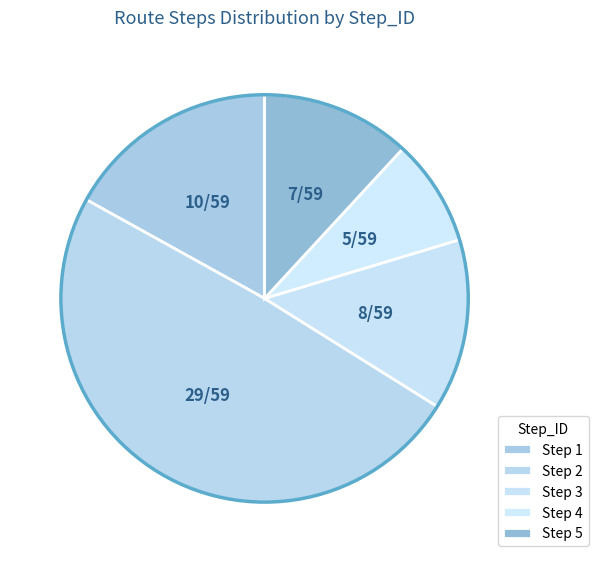

Is Step 2 the majority of the pie?

No